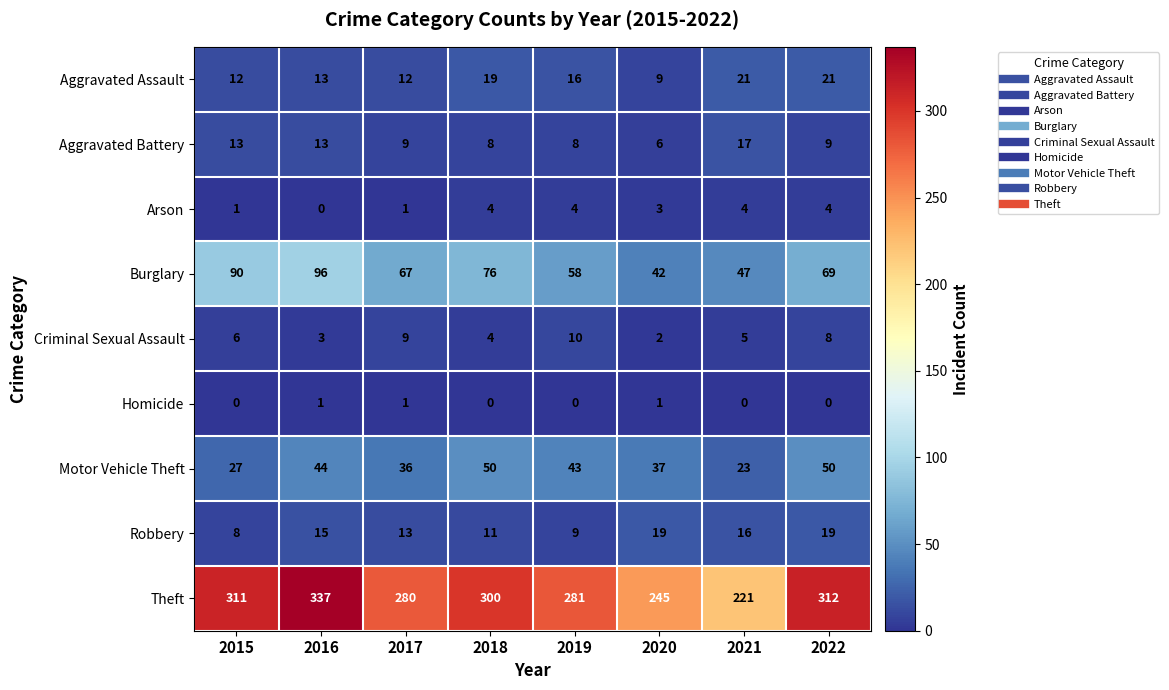

True or false: Theft has a value of 281 at 2019.

True